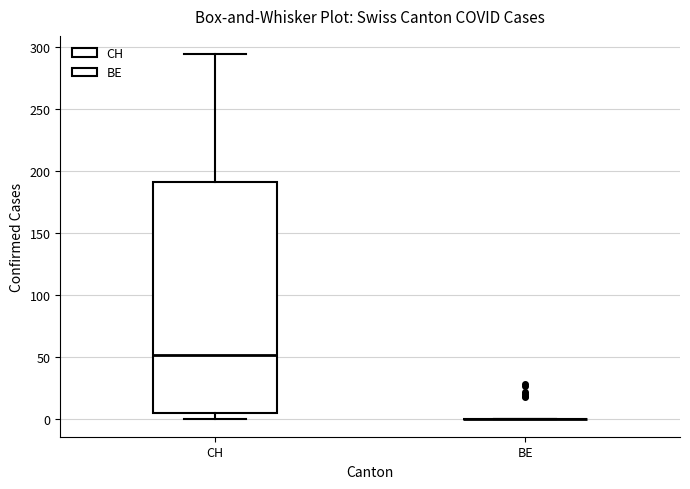

Reading left to right, read every box against the y-axis: the position of its median line, the range the box covers, and the ends of its whiskers. The values are not printed on the chart, so give them approximately, as read against the axis.

CH: median 50, box 5 to 190, whiskers 0 to 295
BE: box collapsed to a line at 0, whiskers 0 to 0